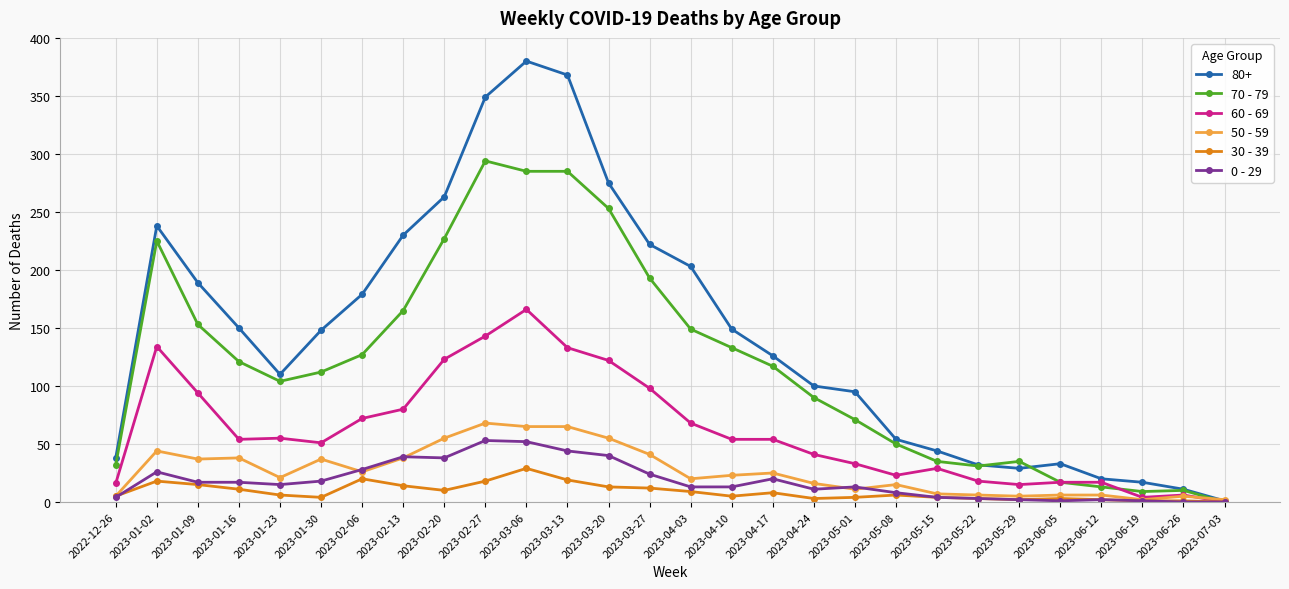

What is the label of the 6th point from the left?

2023-01-30